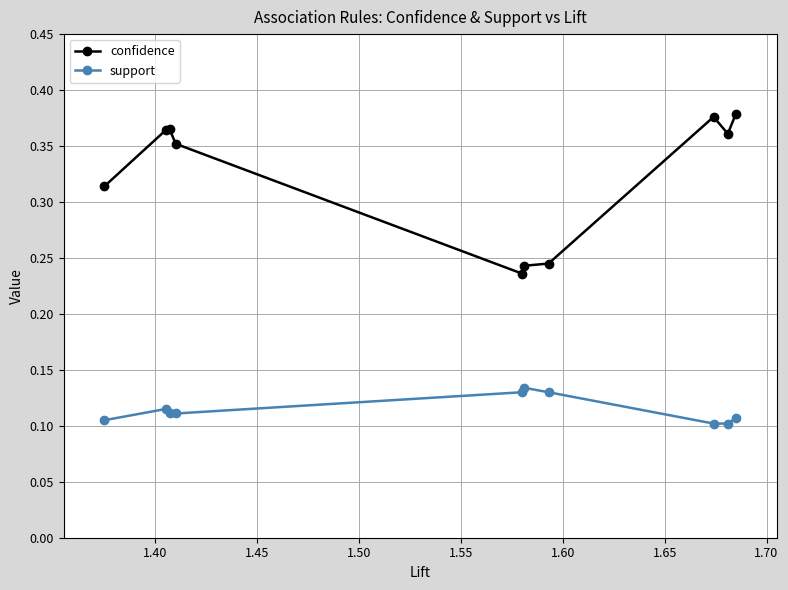

Which series has the widest spread of values?

confidence